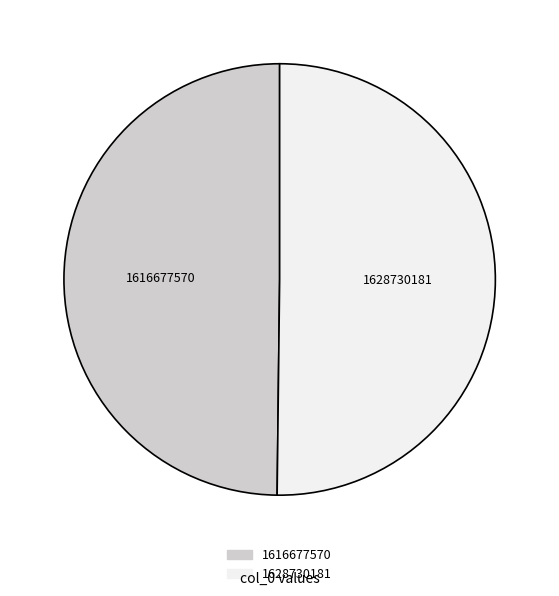

The 1616677570 slice represents 9% of the pie. True or false?

False